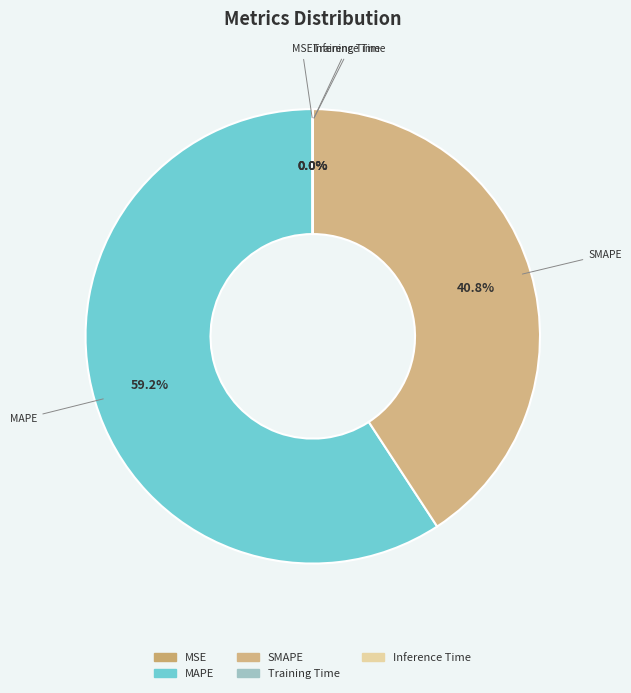

To the nearest percent, what percentage of the pie is SMAPE?

41%